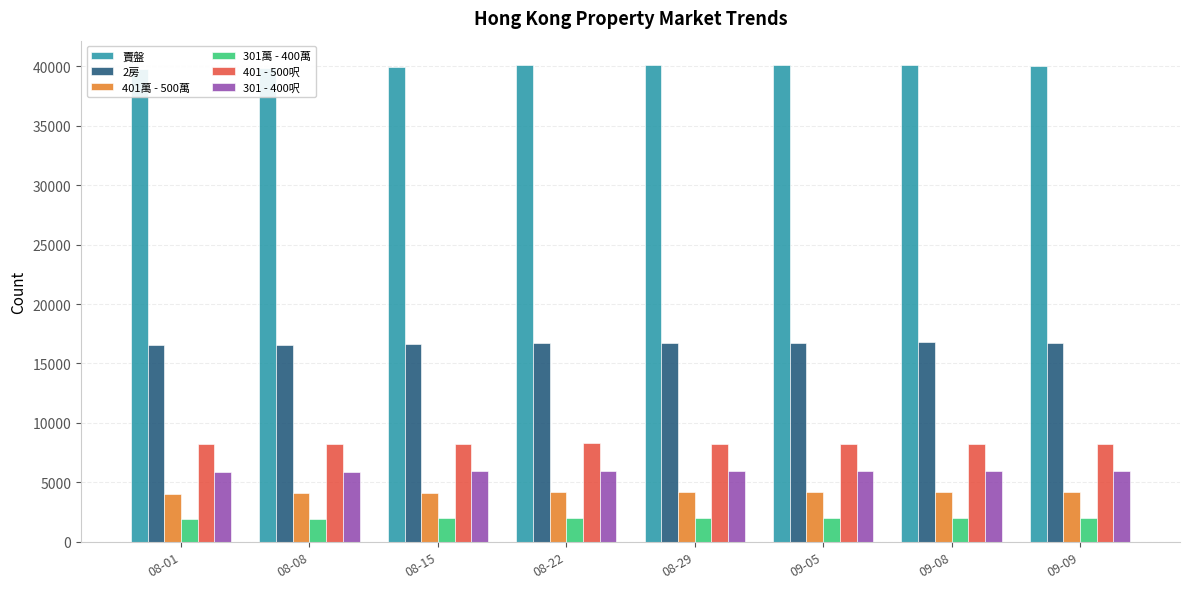

True or false: 賣盤 has a value of 64217 at 09-08.

False